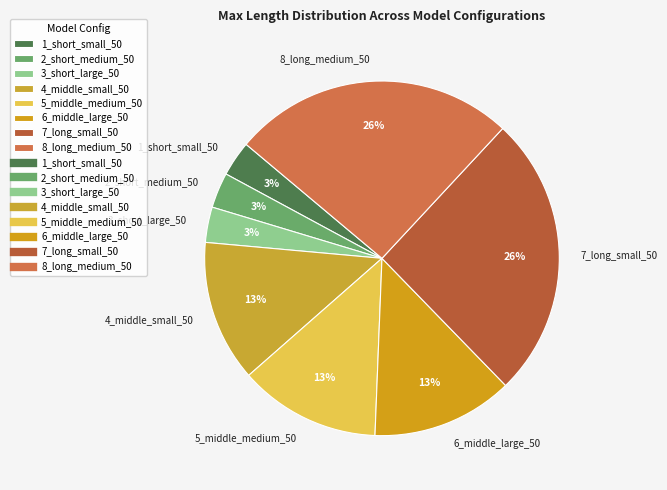

Does 6_middle_large_50 account for over 50% of the chart?

No